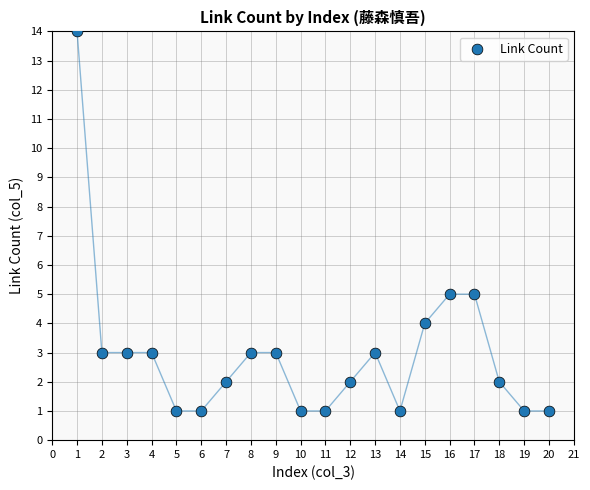

What is the range of Y values (max minus min)?

13